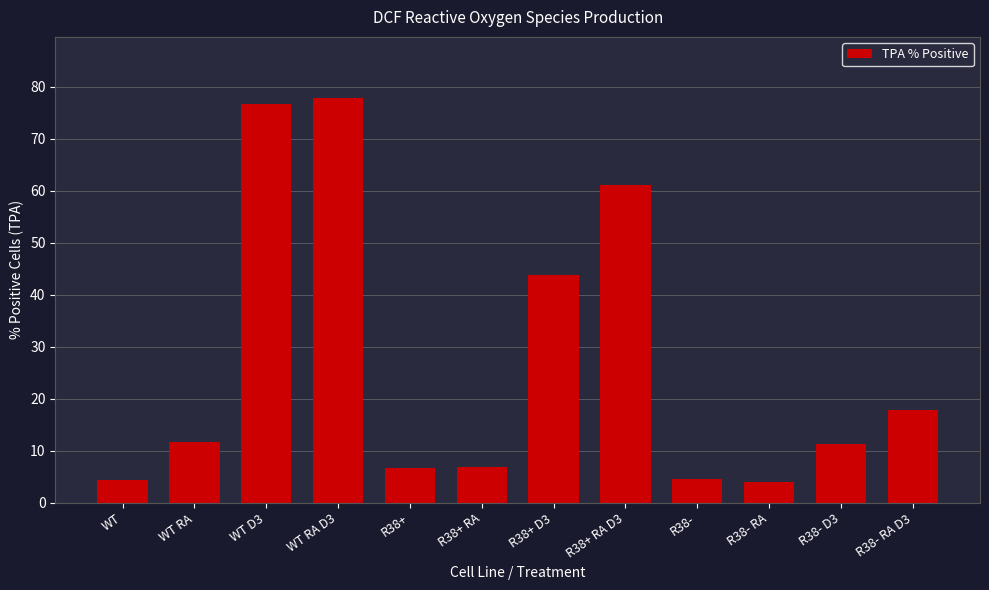

Where is the data nearest to the value 40?

R38+ D3